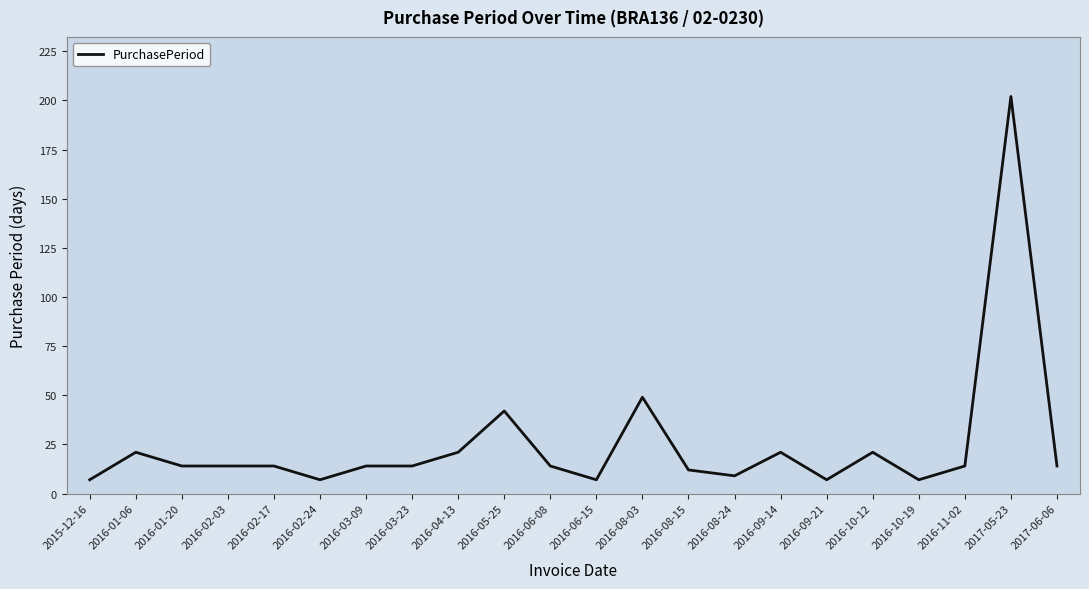

True or false: there are more than 1 points higher than both neighbors.

True